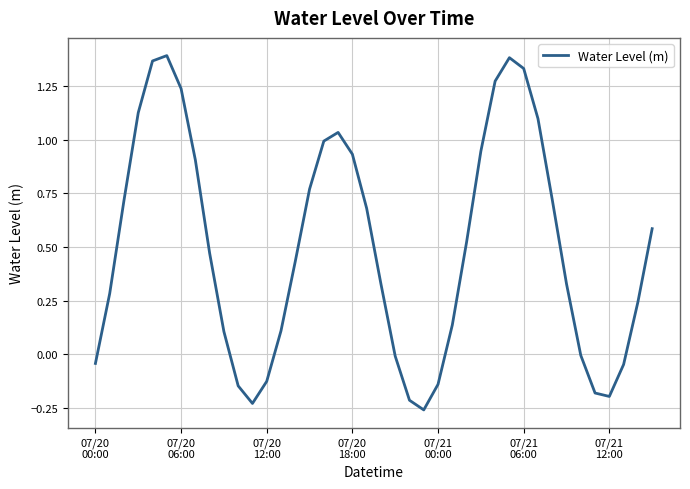

What is the difference between the maximum and minimum values?

1.7